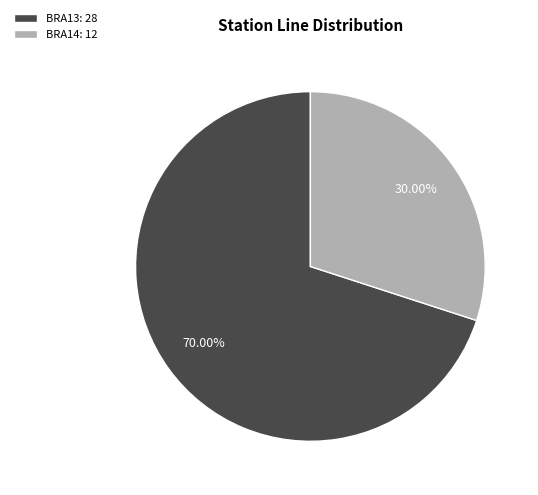

What is the ratio of the value at BRA13 to the value at BRA14?

2.3